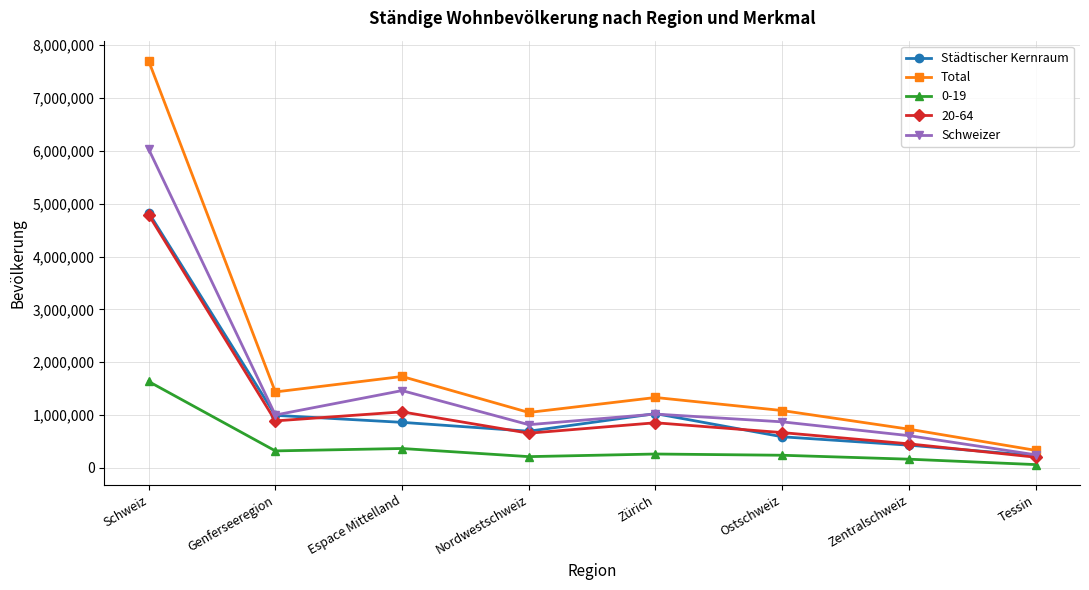

The value of Städtischer Kernraum at Tessin is 231611. True or false?

True